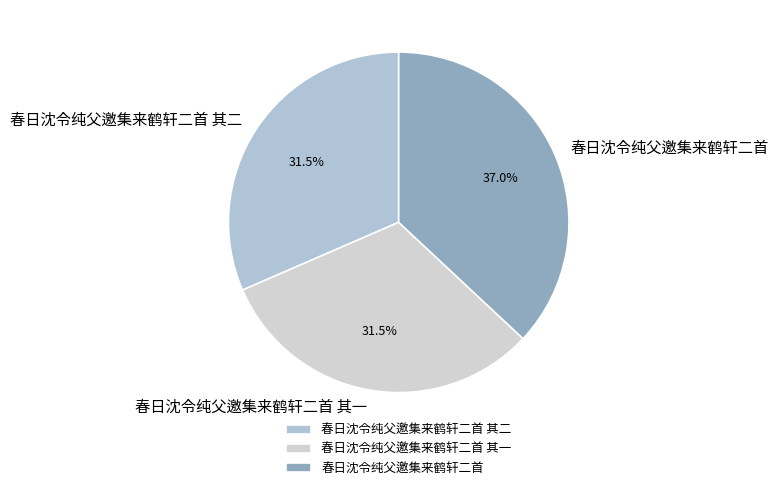

What percentage do 春日沈令纯父邀集来鹤轩二首 and 春日沈令纯父邀集来鹤轩二首 其二 together represent?

68.5%